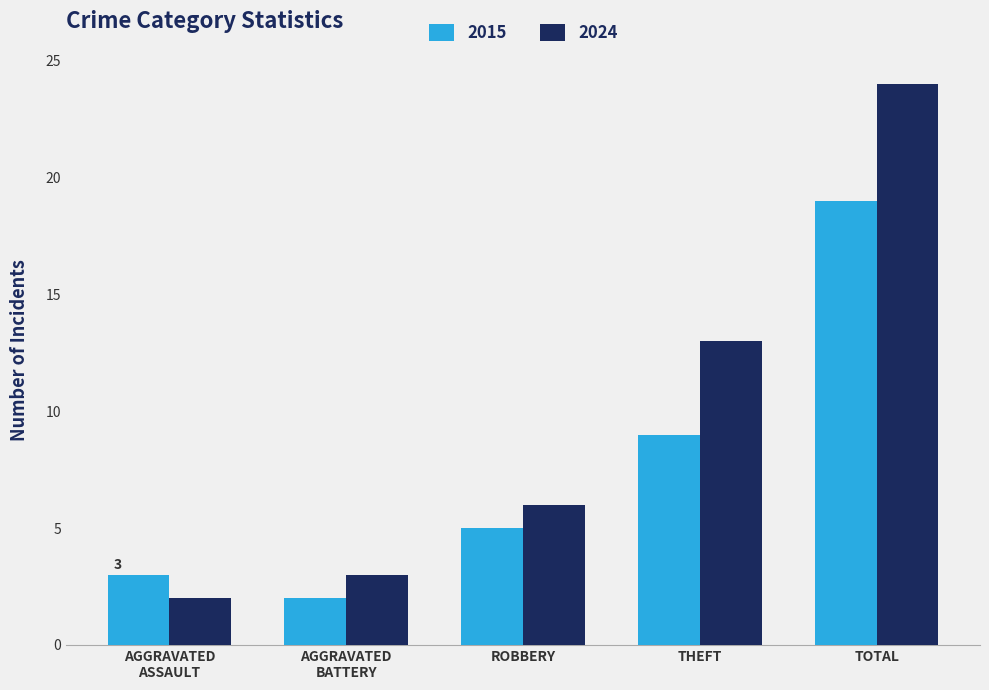

At which category is the sum across all series the highest?

TOTAL